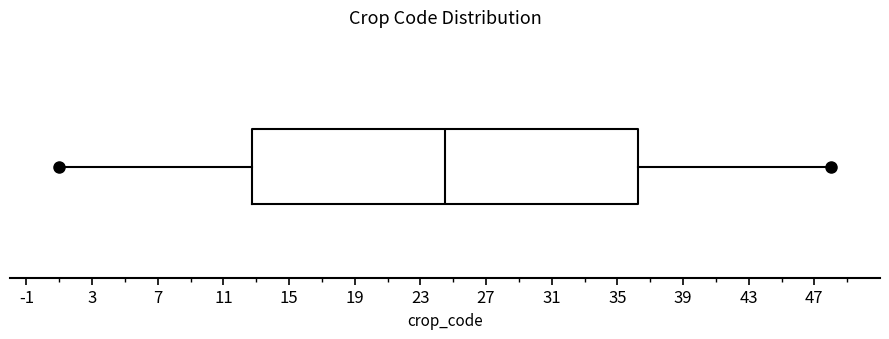

Read this box plot against the x-axis: the position of the median line, the range covered by the box, and the ends of both whiskers. The values are not printed on the chart, so give them approximately, as read against the axis.

median 24.5, box 13.0 to 36.5, whiskers 1.0 to 48.0